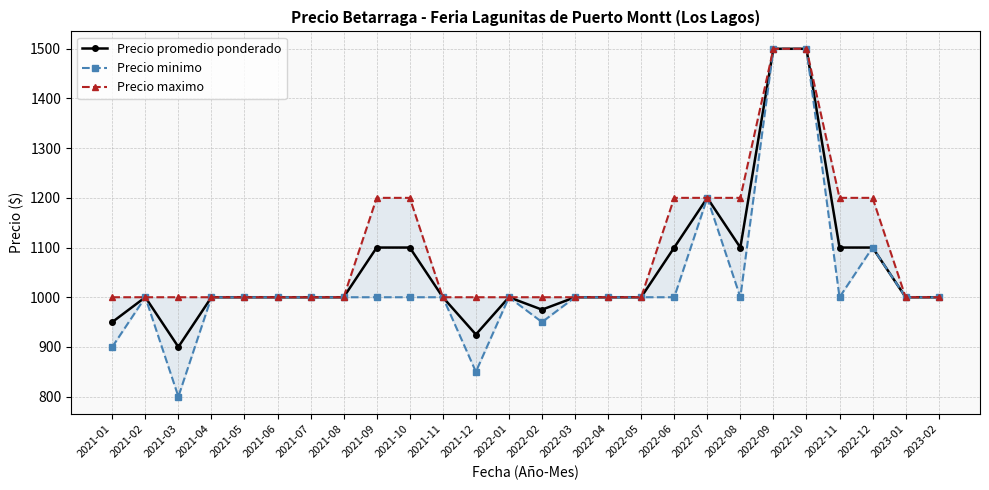

At 2021-10, list the series in order from largest to smallest.

Precio maximo, Precio promedio ponderado, Precio minimo